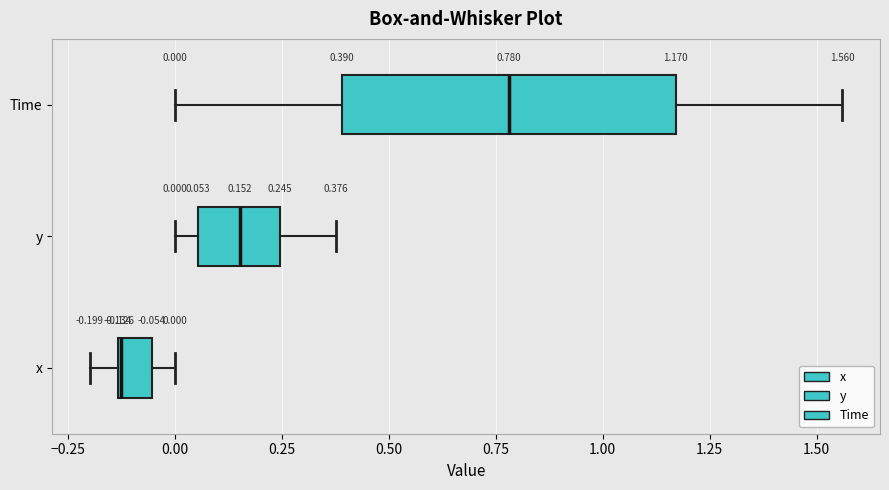

Comparing the boxes themselves (not the whiskers), which one is the widest?

Time